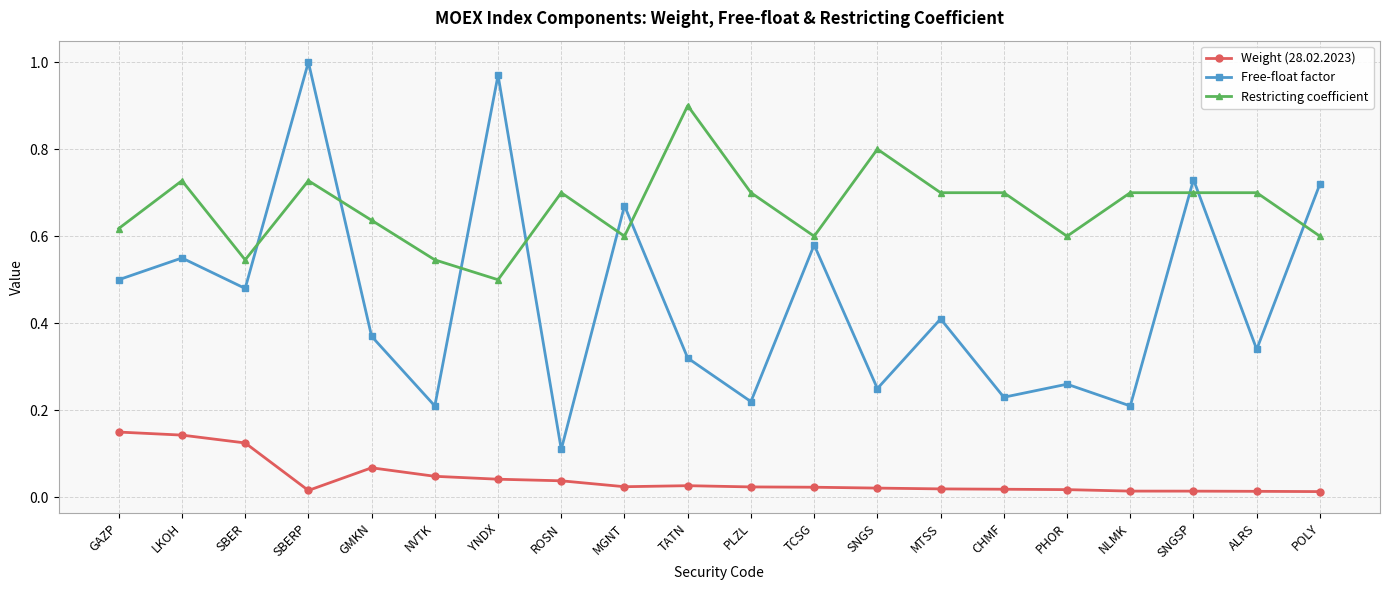

List the series in order of their peak value, highest first.

Free-float factor, Restricting coefficient, Weight (28.02.2023)